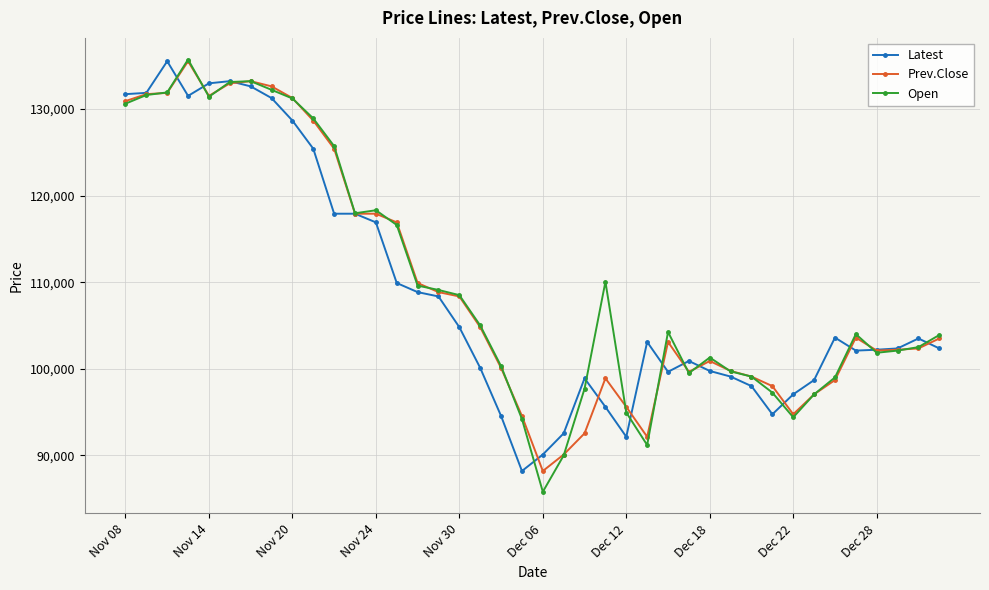

What is the value of the Latest point at the 21st from the left?

90100